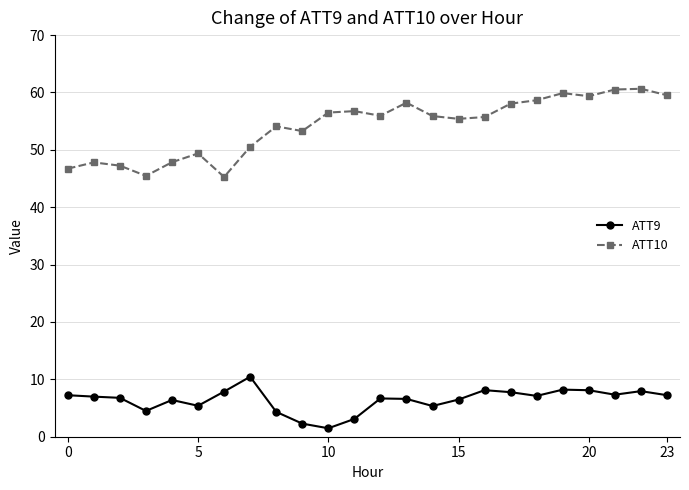

What is the difference between the maximum and minimum values in the ATT9 series?

9.0